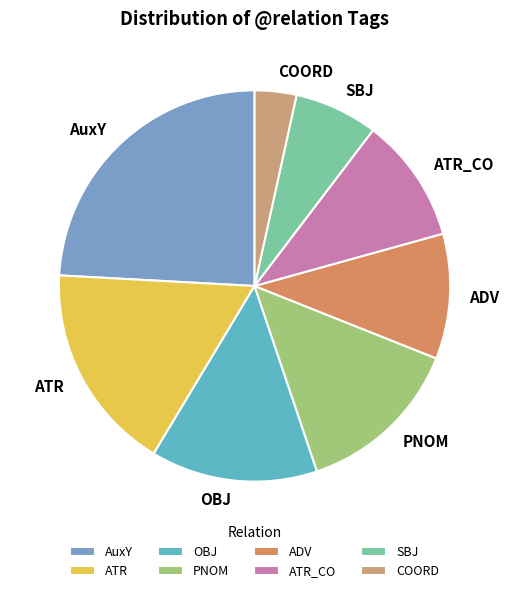

Which slice is the largest?

AuxY